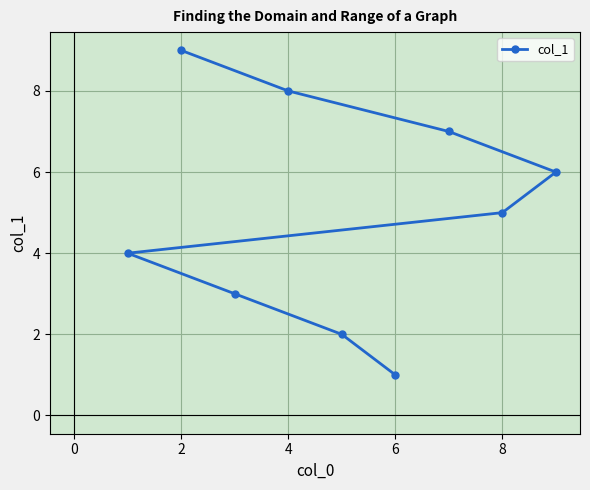

Is it true that the value at 4 is 11?

False